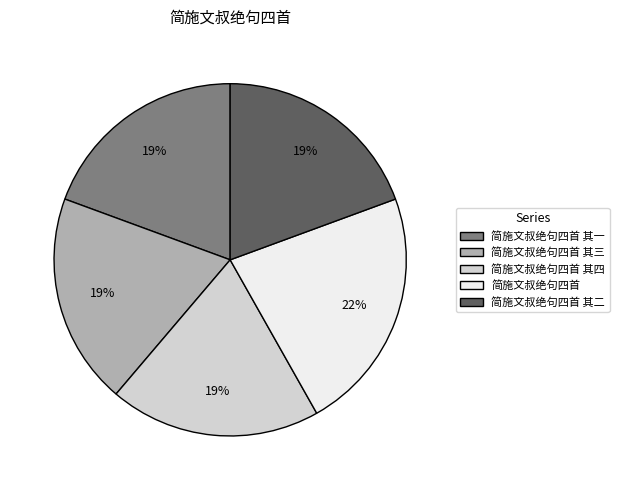

What is the ratio of the value at 简施文叔绝句四首 to the value at 简施文叔绝句四首 其三?

1.2